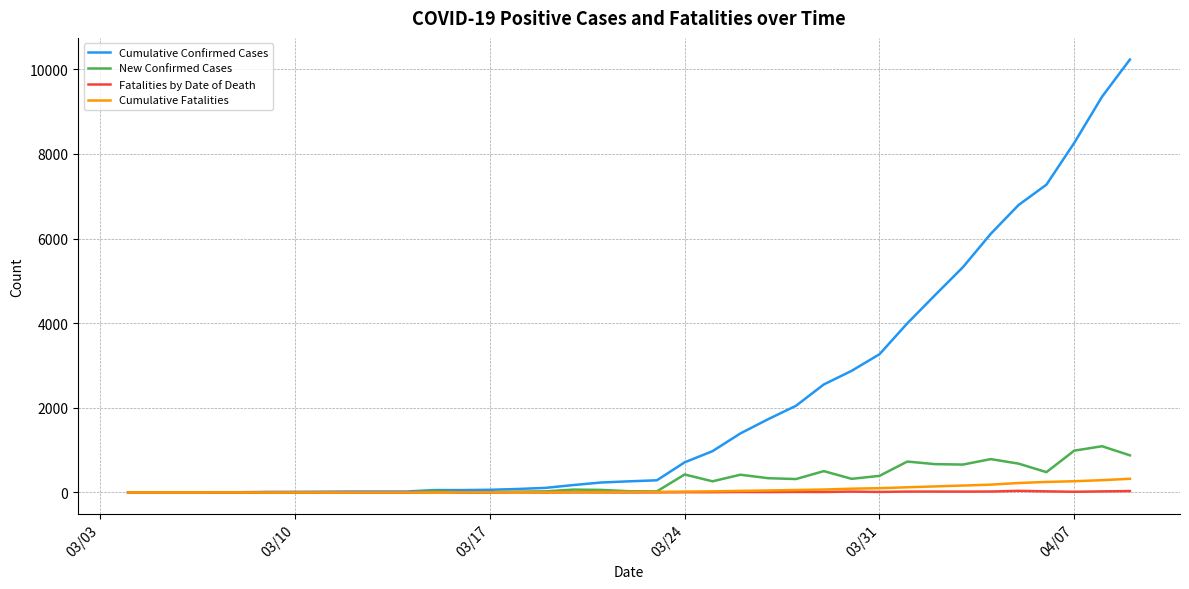

Which series has the largest range (max minus min)?

Cumulative Confirmed Cases